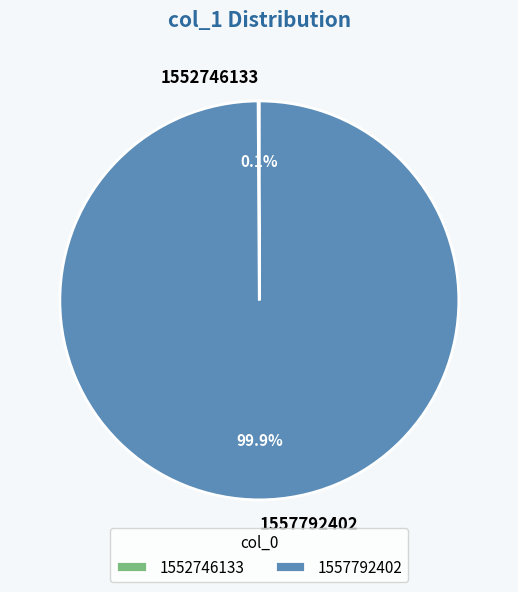

Is there any slice that represents more than half of the pie?

Yes